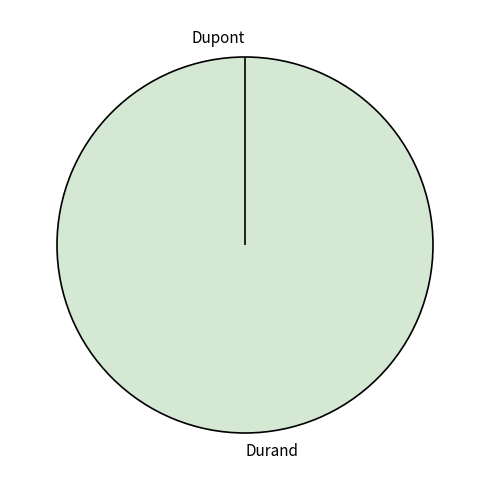

Count the number of slices in the pie.

2